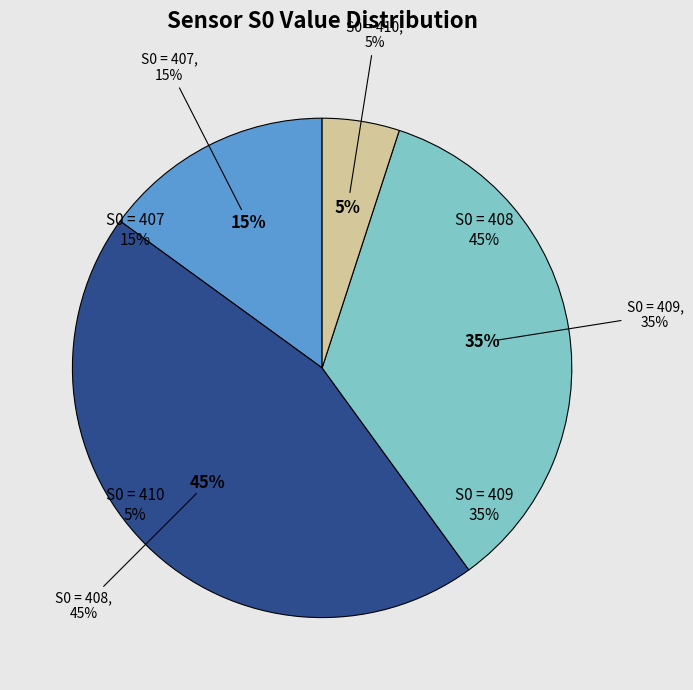

True or false: 4 accounts for 1% of the total.

False